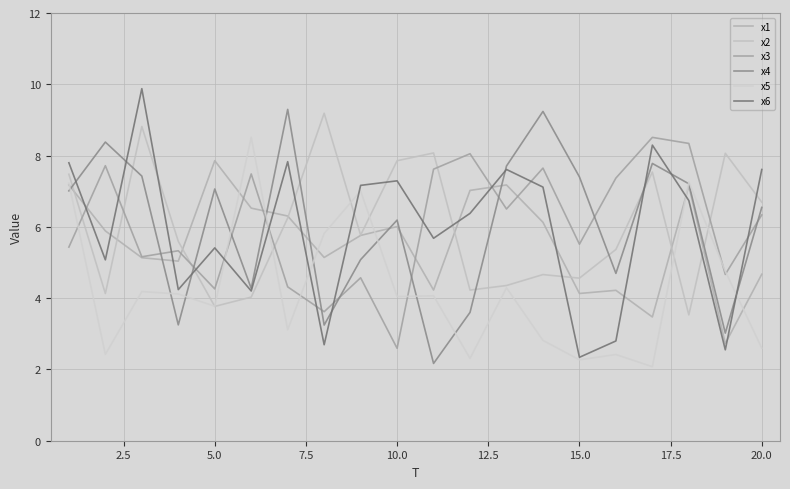

Is this an area chart (filled region under the line)?

No